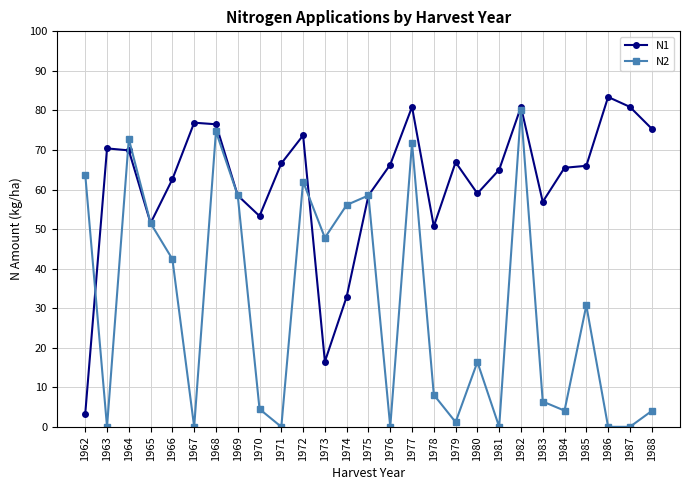

True or false: N2 has a value of 8.1 at 1978.

True